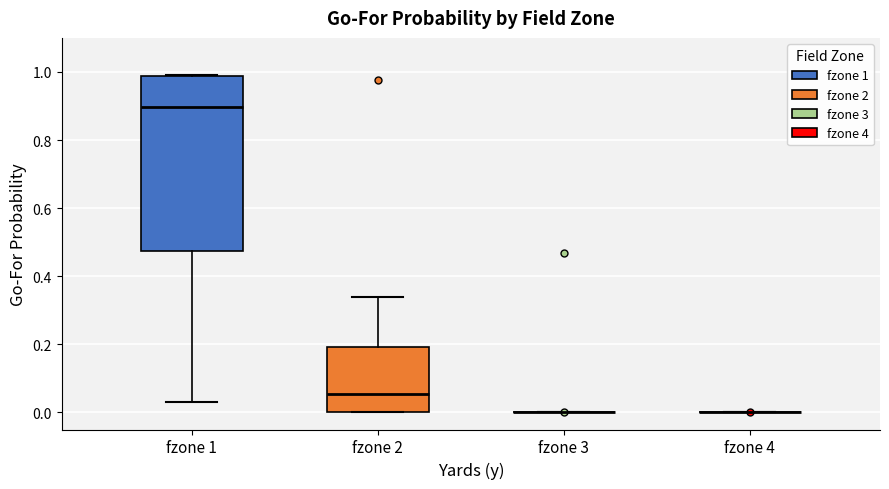

Reading left to right, transcribe this box plot: for each box, give where its median line is, the range the box spans, and where its two whiskers end, as read against the y-axis. The values are not printed on the chart, so give them approximately, as read against the axis.

fzone 1: median 0.90, box 0.48 to 0.98, whiskers 0.04 to 1.00
fzone 2: median 0.06, box 0.00 to 0.20, whiskers 0.00 to 0.34
fzone 3: box collapsed to a line at 0.00, whiskers 0.00 to 0.00
fzone 4: box collapsed to a line at 0.00, whiskers 0.00 to 0.00